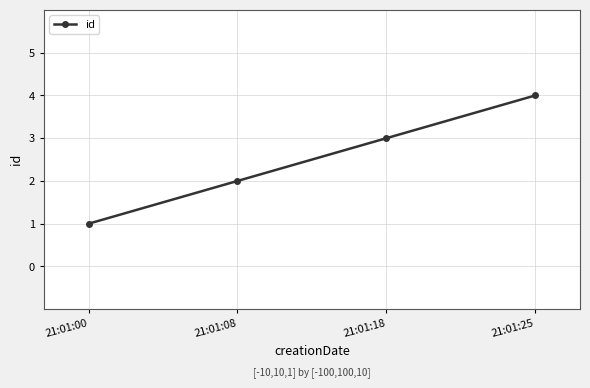

Reading left to right, transcribe all the data shown in this chart.

21:01:00=1	21:01:08=2	21:01:18=3	21:01:25=4